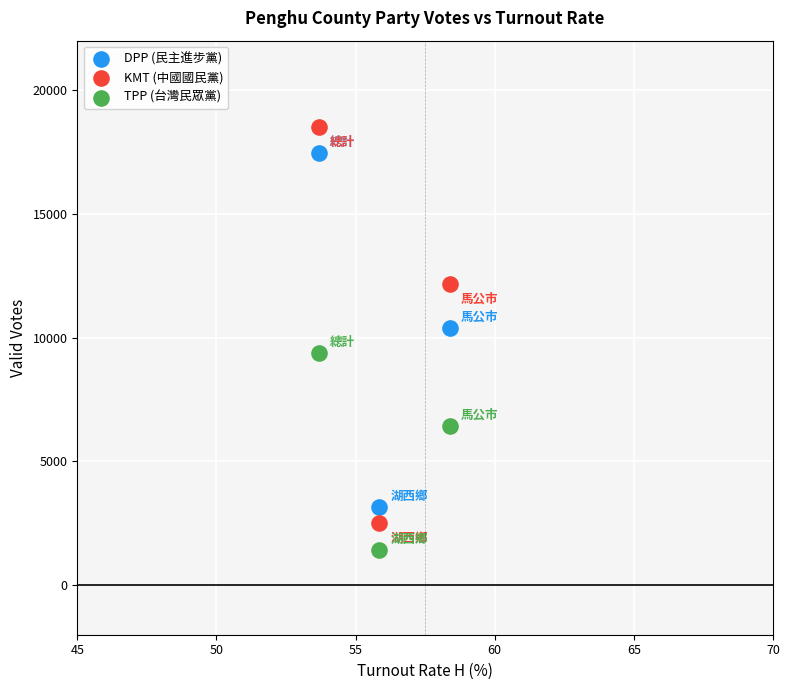

What are all the series names shown in the legend?

DPP (民主進步黨), KMT (中國國民黨), TPP (台灣民眾黨)